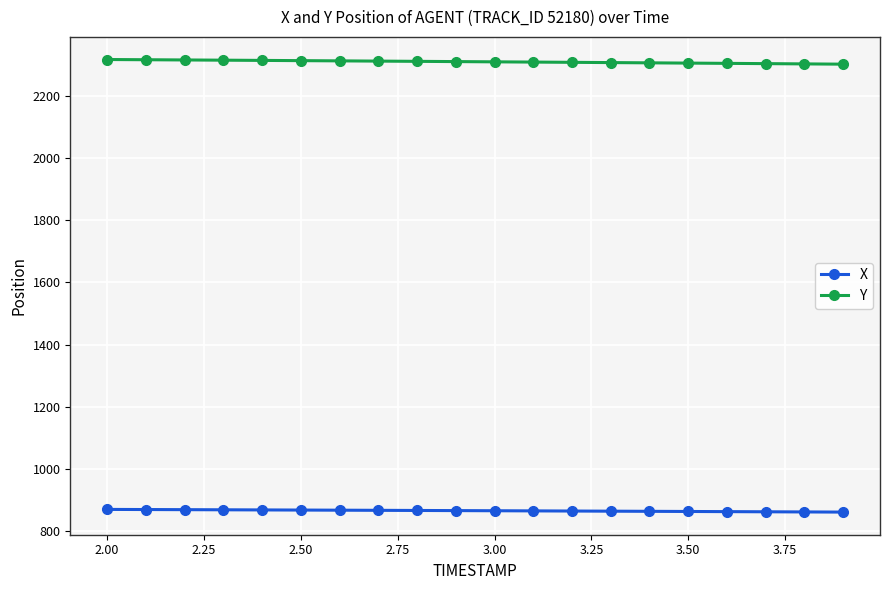

What is the minimum value for Y?

2300.8